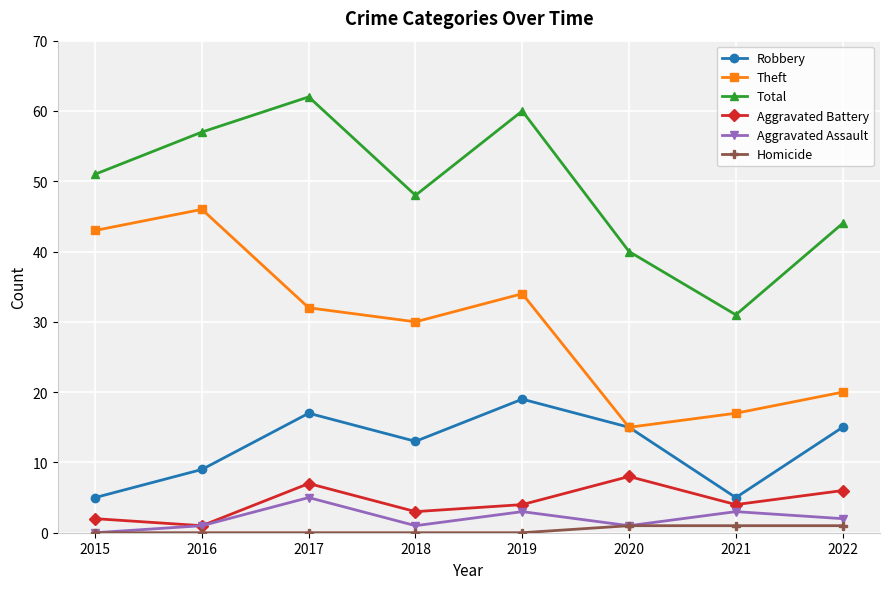

Which category has the lowest value in the Total series?

2021